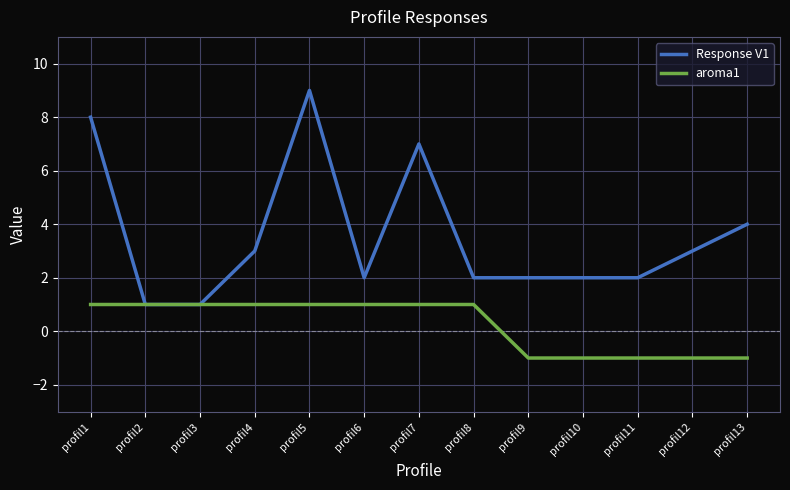

Is it true that Response V1 equals 13 at profil1?

False